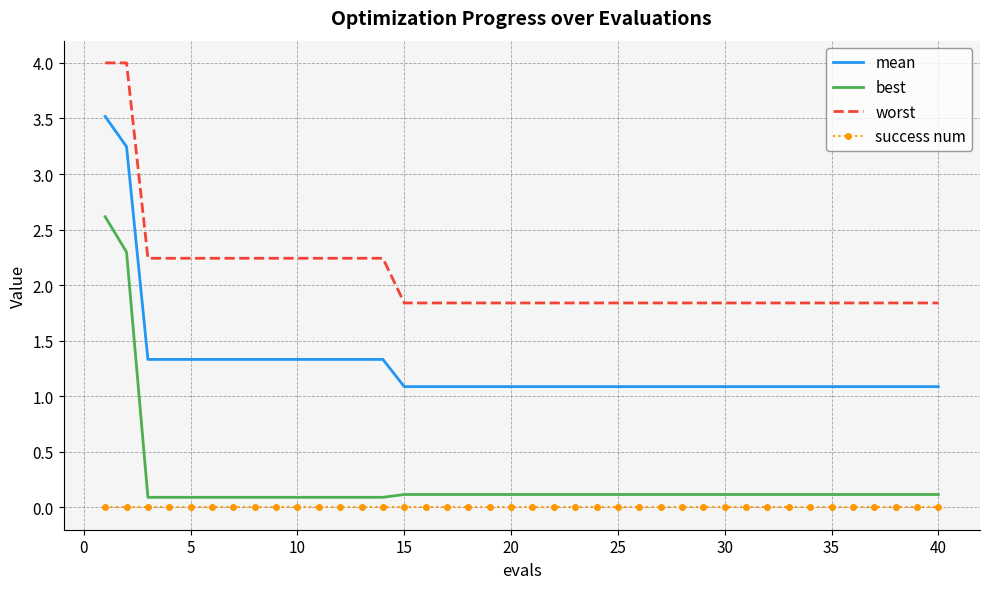

What are all the series names shown in the legend?

mean, best, worst, success num